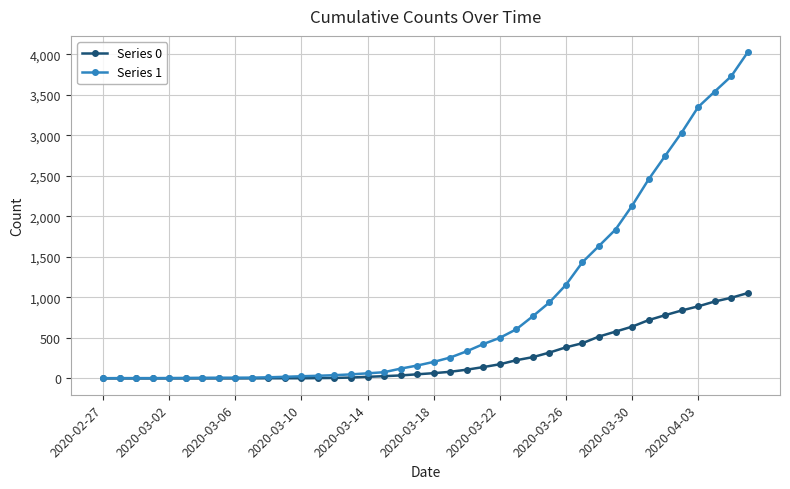

Which series has the largest range (max minus min)?

Series 1